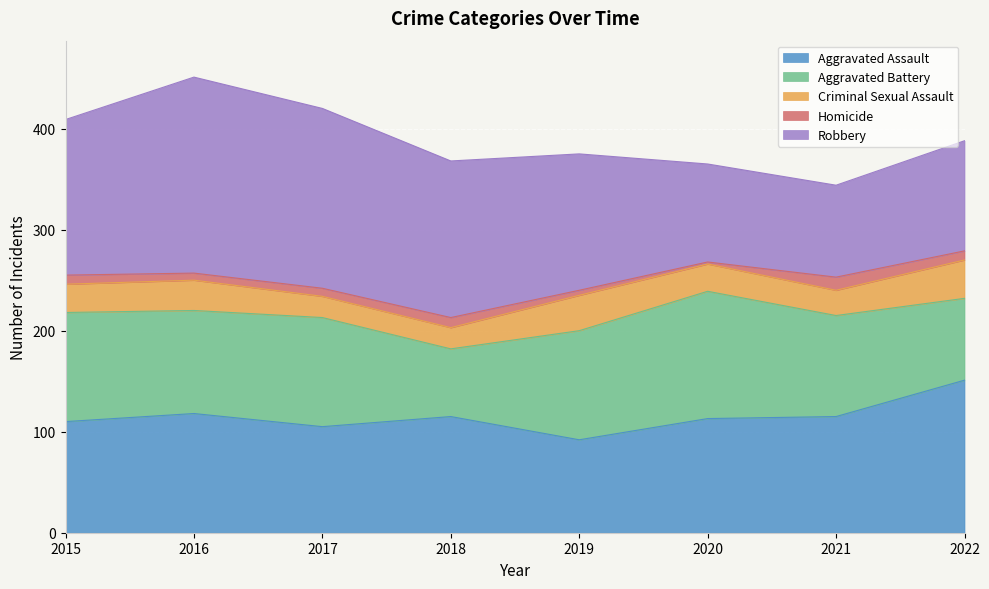

How many interior local valleys does the Robbery series have?

1